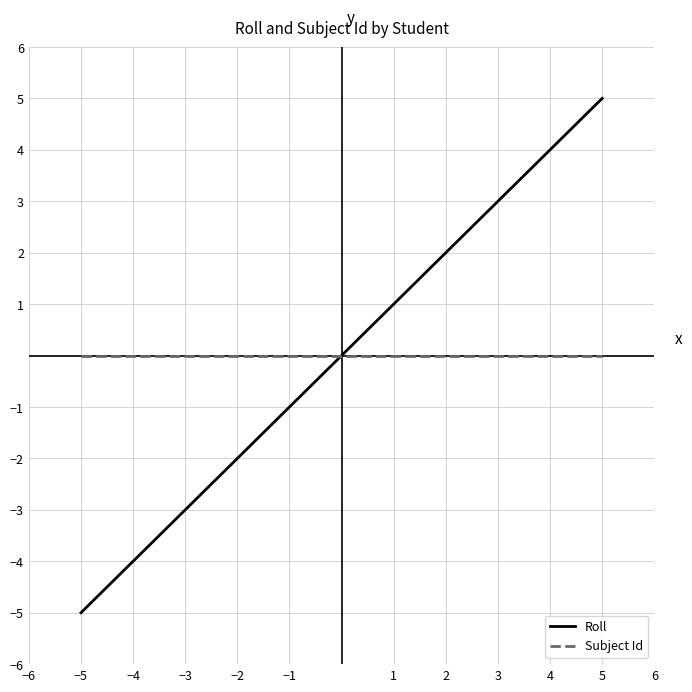

What is the greatest value displayed?

5.0